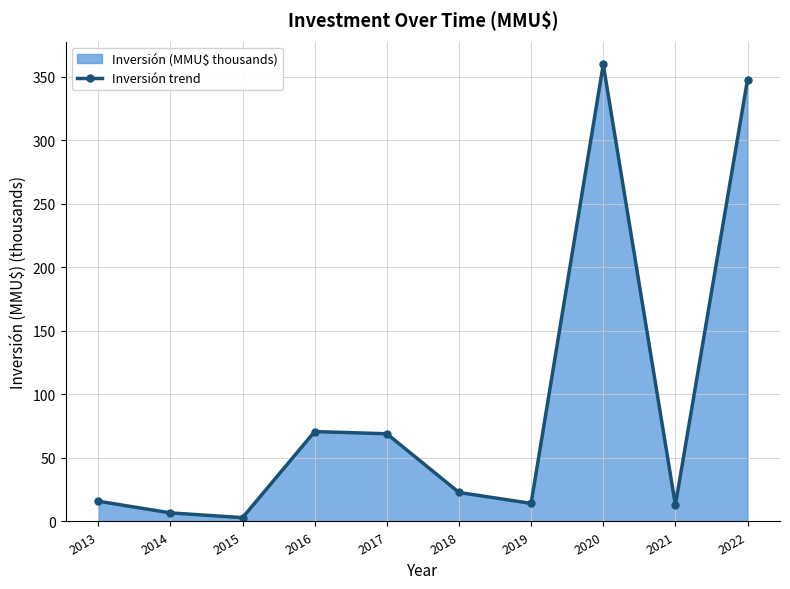

Reading left to right, what are all the values shown in this chart?

15.9	6.8	3.0	70.8	69.1	22.9	14.2	359.9	13.0	348.0